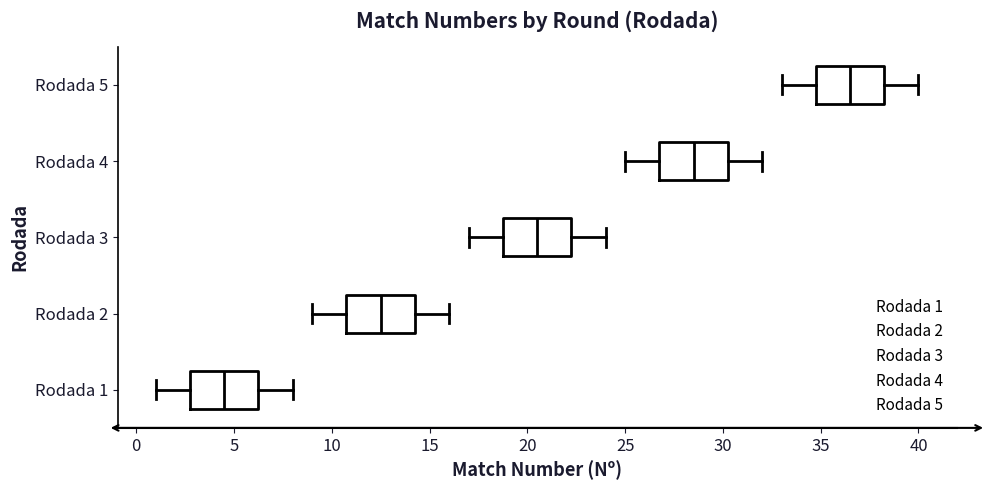

Reading bottom to top, transcribe this box plot: for each box, give where its median line is, the range the box spans, and where its two whiskers end, as read against the x-axis. The values are not printed on the chart, so give them approximately, as read against the axis.

Rodada 1: median 4.5, box 3.0 to 6.5, whiskers 1.0 to 8.0
Rodada 2: median 12.5, box 11.0 to 14.5, whiskers 9.0 to 16.0
Rodada 3: median 20.5, box 19.0 to 22.5, whiskers 17.0 to 24.0
Rodada 4: median 28.5, box 27.0 to 30.5, whiskers 25.0 to 32.0
Rodada 5: median 36.5, box 35.0 to 38.5, whiskers 33.0 to 40.0